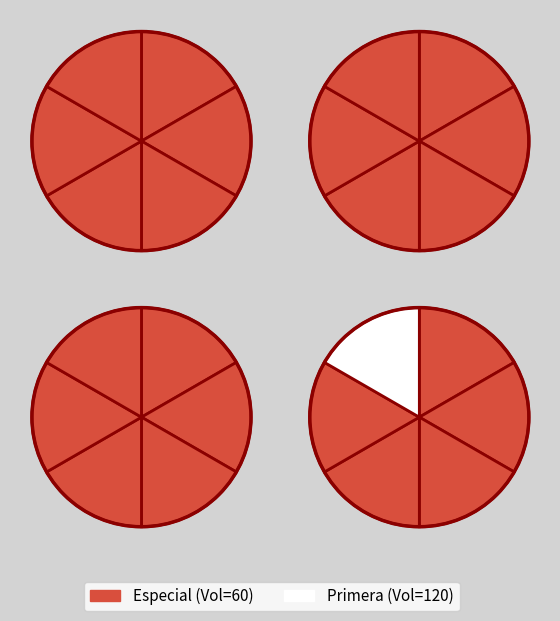

To the nearest percent, what is the difference between the Primera and Especial slice percentages?

33%